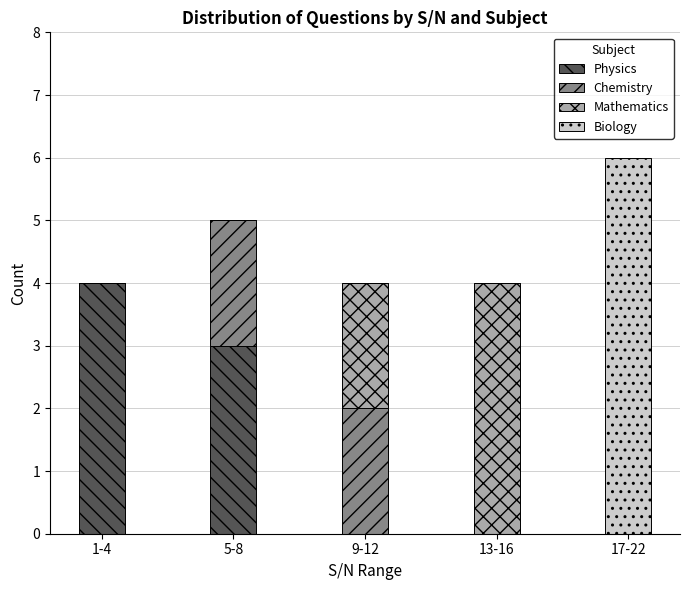

Reading left to right, what are the values for Physics?

1-4=4	5-8=3	9-12=0	13-16=0	17-22=0